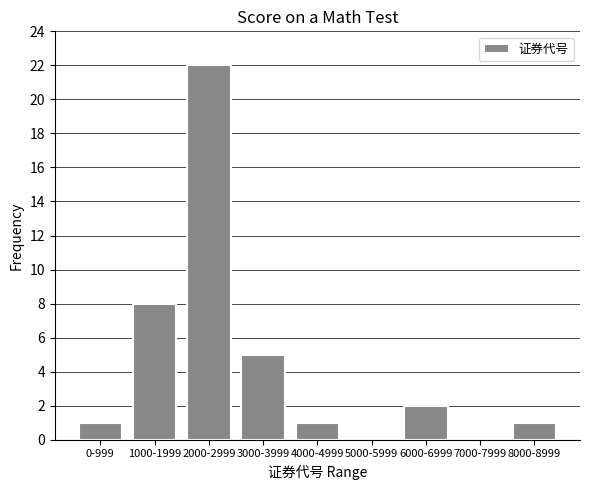

Reading right to left, transcribe all the data shown in this chart.

8000-8999=1	7000-7999=0	6000-6999=2	5000-5999=0	4000-4999=1	3000-3999=5	2000-2999=22	1000-1999=8	0-999=1